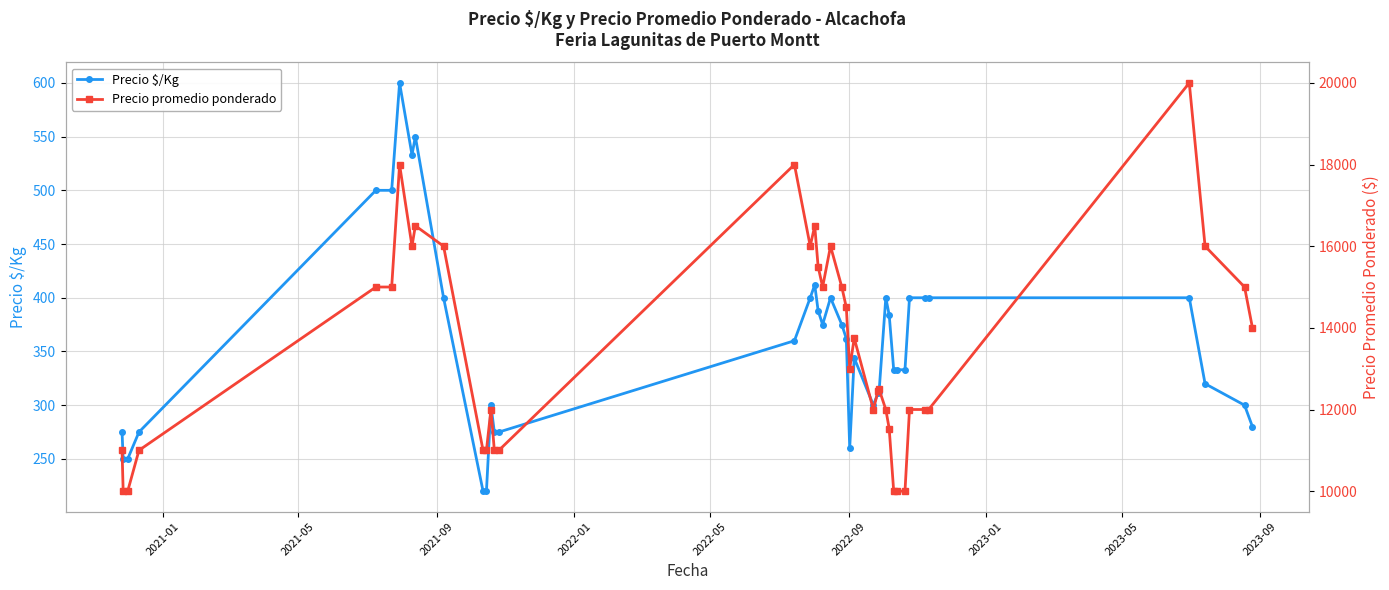

What is the value of the Precio $/Kg point at the 24th from the left?

260